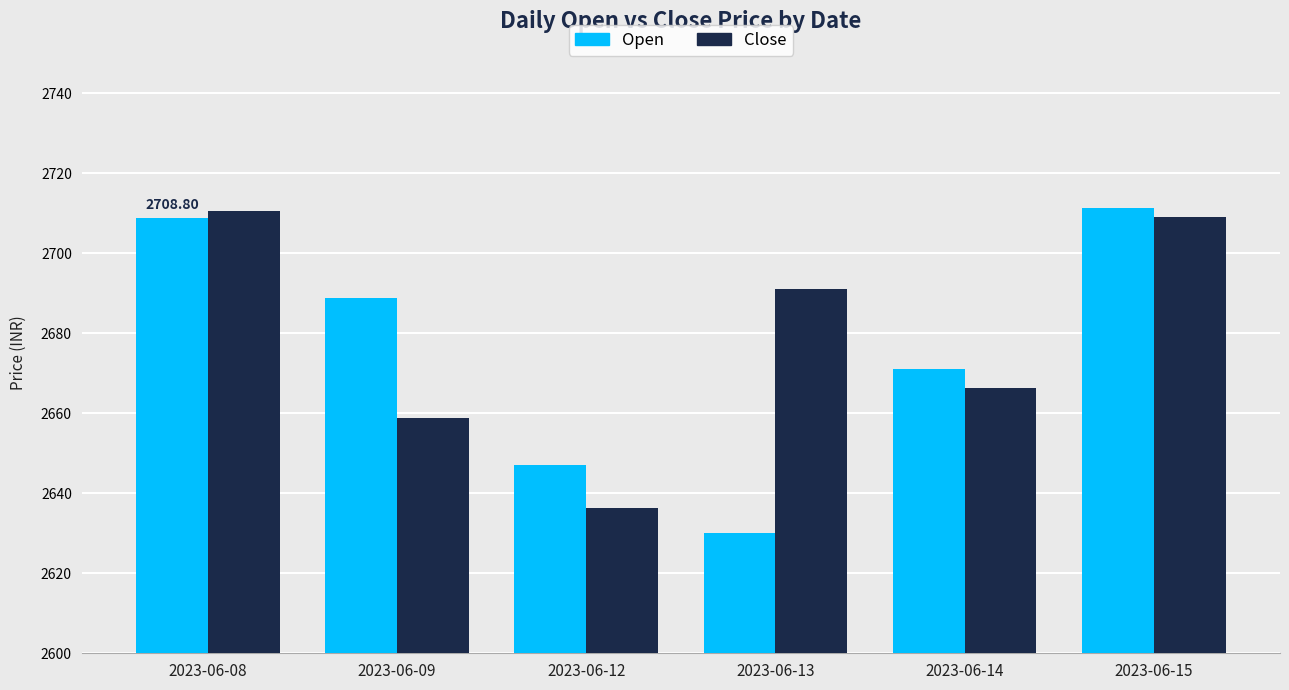

The value of Close at 2023-06-15 is 2709.1. True or false?

True